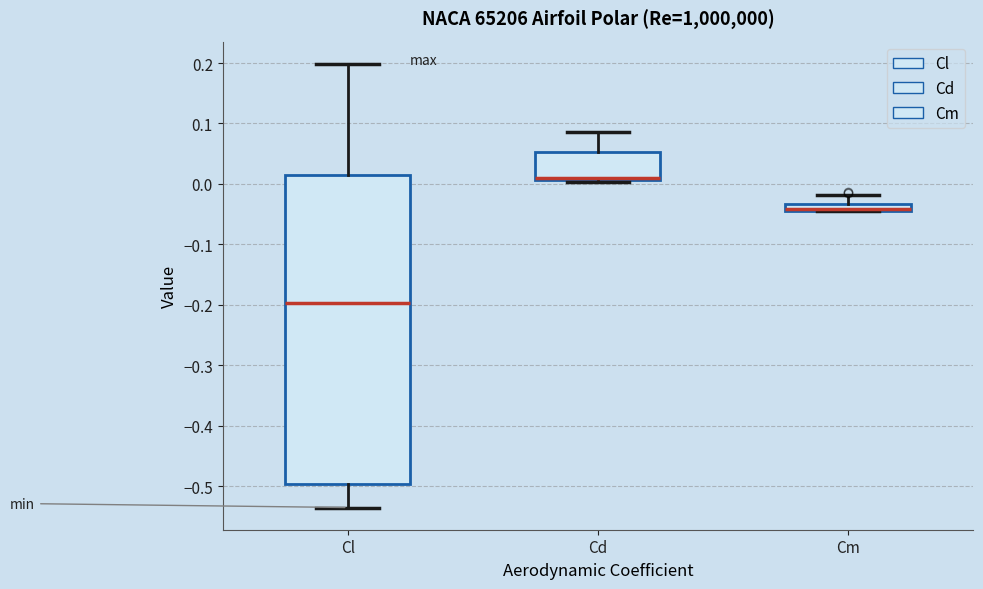

Comparing the boxes themselves (not the whiskers), which one is the tallest?

Cl